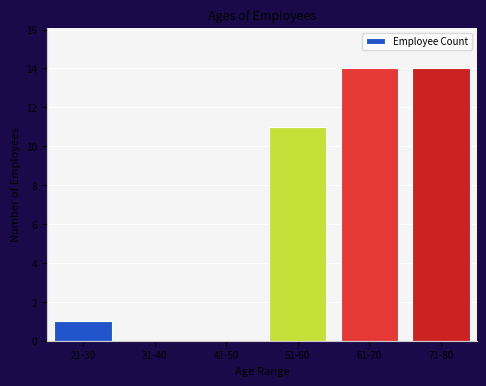

Reading left to right, list all the values displayed in this chart.

21-30=1	31-40=0	41-50=0	51-60=11	61-70=14	71-80=14